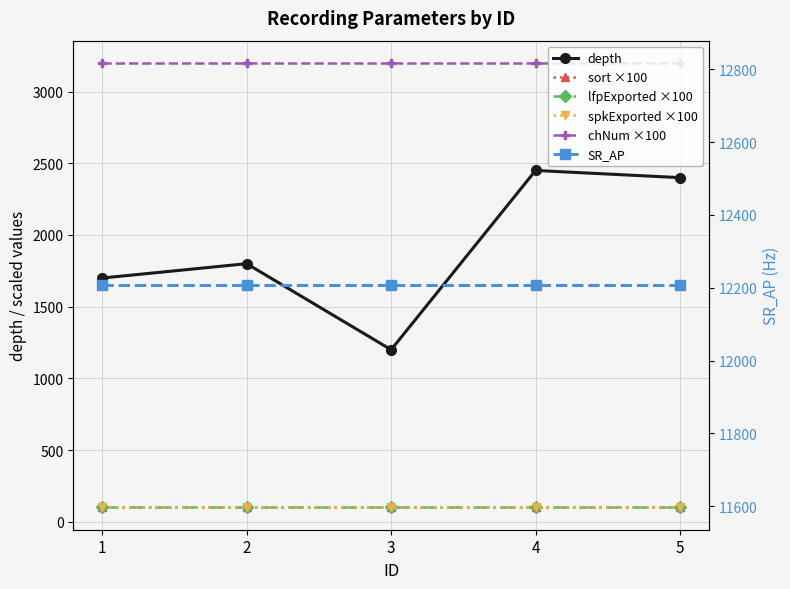

Is the value of depth at 1 greater than the value of lfpExported ×100 at 1?

Yes